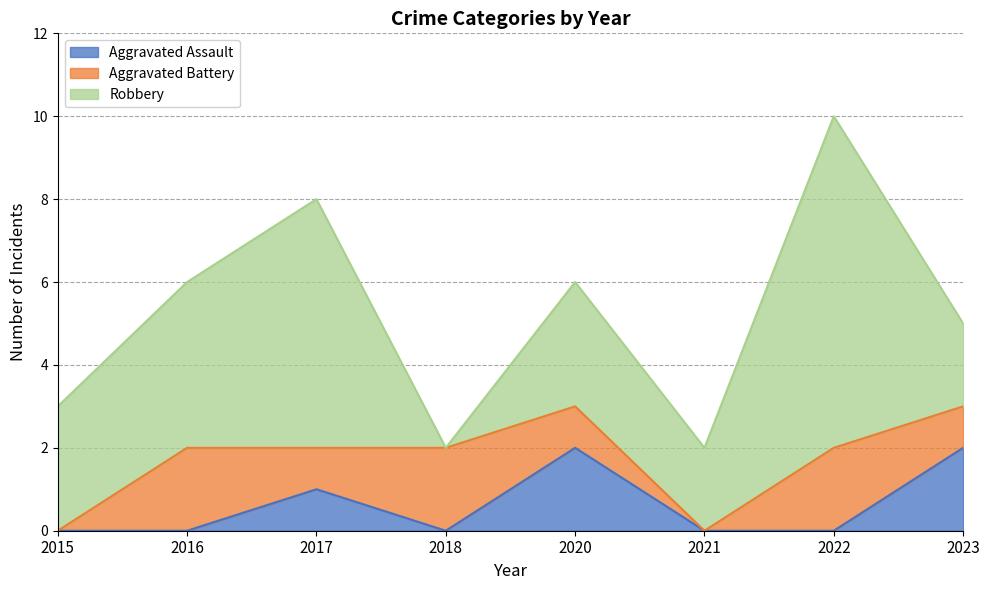

What is the difference between the maximum and second lowest values in the Aggravated Battery series?

2